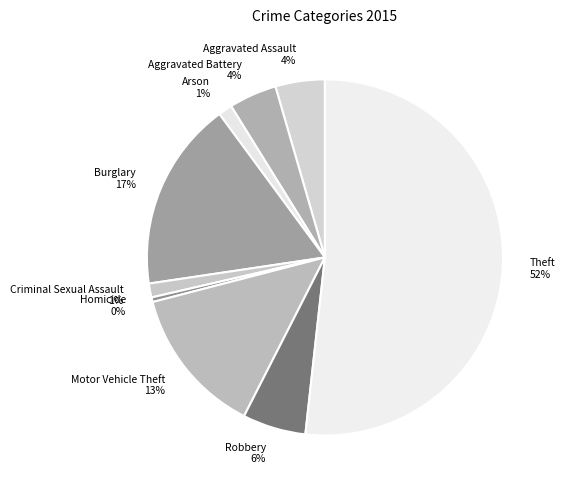

To the nearest percent, what is the difference between the Burglary and Arson slice percentages?

16%